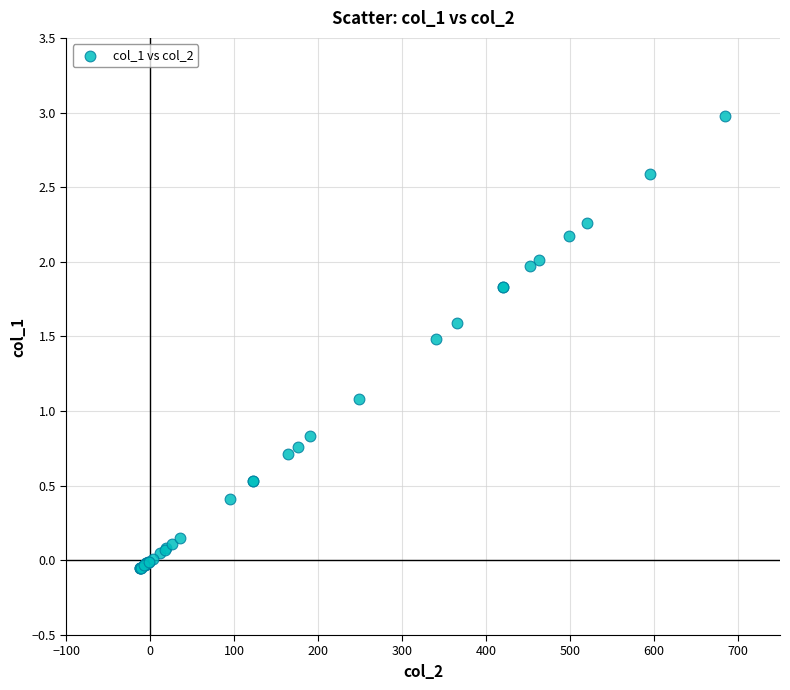

What Y value in the scatter plot is closest to 1?

1.1